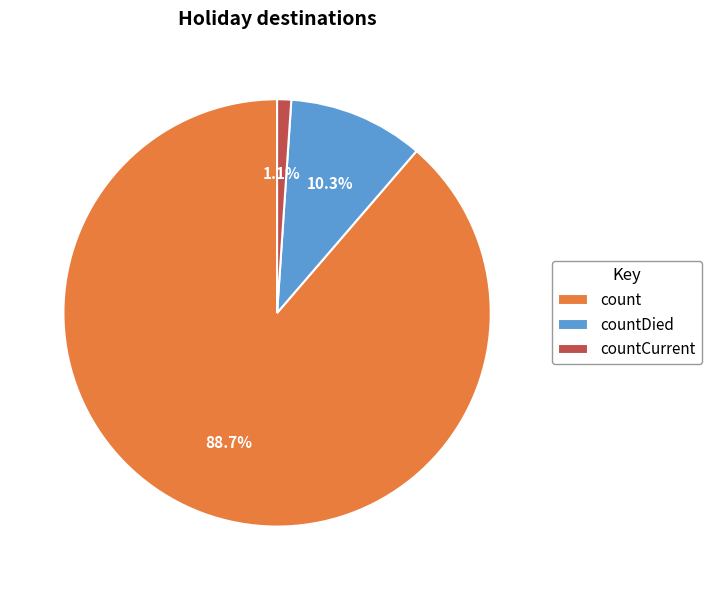

To the nearest percent, what is the difference between the largest and smallest slice percentages?

88%